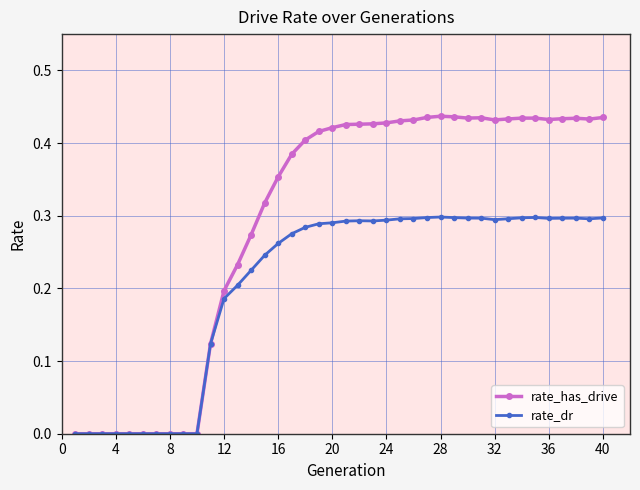

Which series has the largest total across all categories?

rate_has_drive